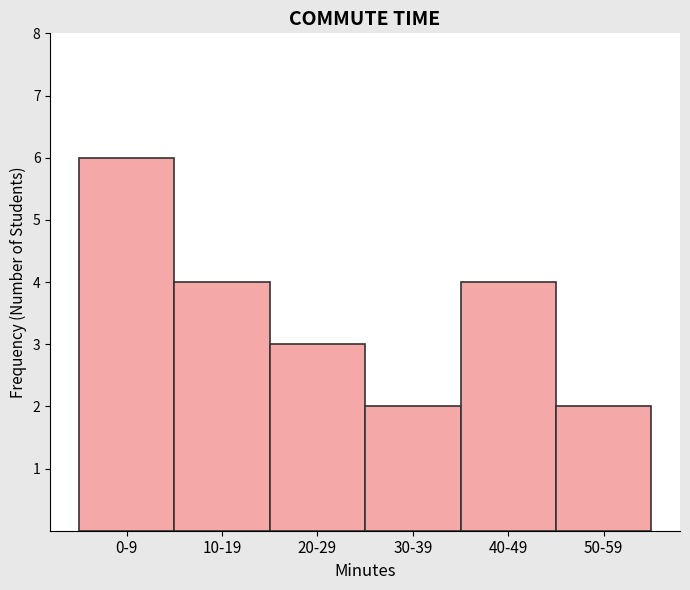

Reading left to right, list all the values displayed in this chart.

6	4	3	2	4	2